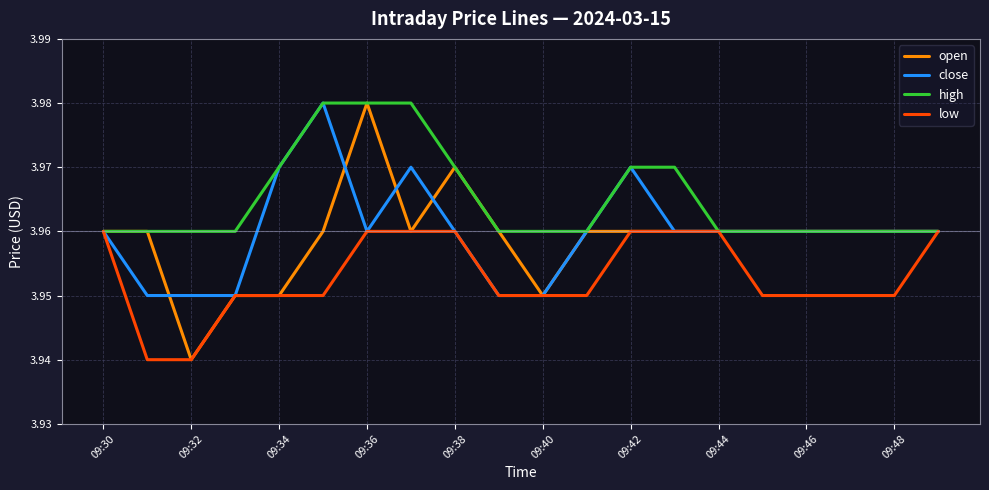

Which series has the largest range (max minus min)?

open